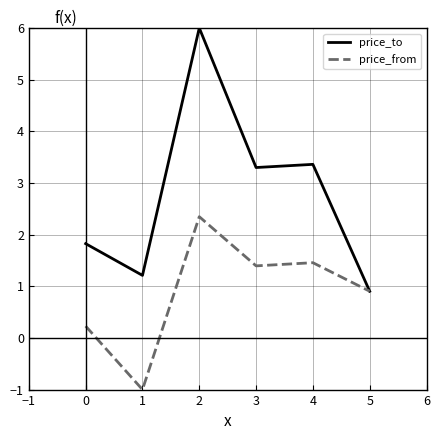

Which series changed the most between 0 and 3?

price_to